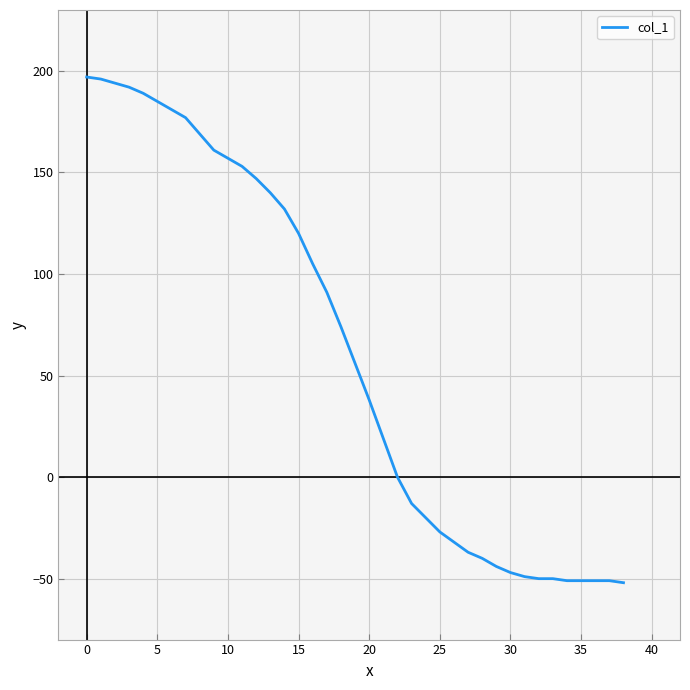

What is the maximum value shown in the chart?

197